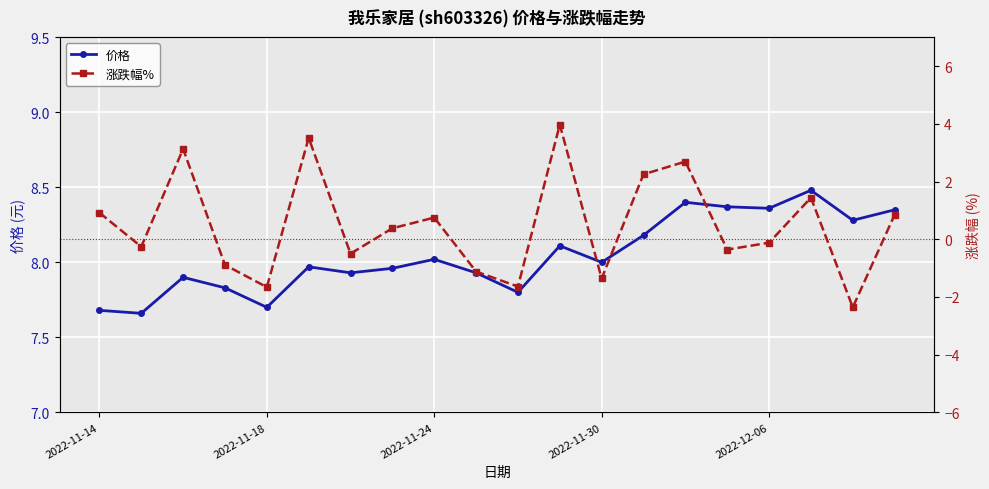

True or false: 价格 and 涨跌幅% intersect in this chart.

False